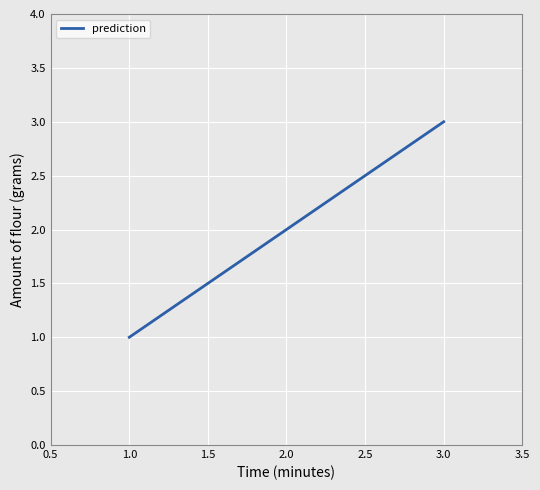

Is it true that the value at 3.0 is 5?

False